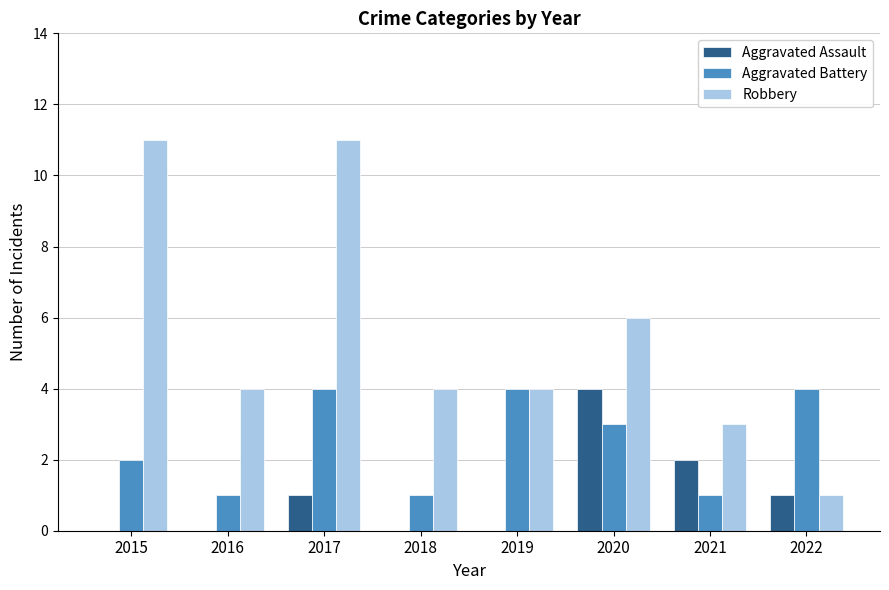

True or false: Aggravated Battery has a value of 3 at 2020.

True